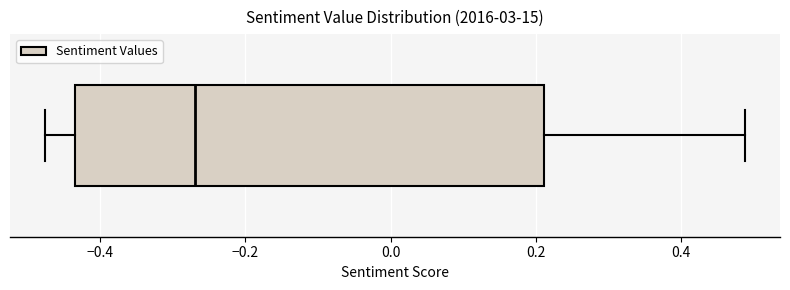

Transcribe this box plot: give where the median line is, the range the box spans, and where the two whiskers end, as read against the x-axis. The values are not printed on the chart, so give them approximately, as read against the axis.

median -0.26, box -0.44 to 0.22, whiskers -0.48 to 0.48